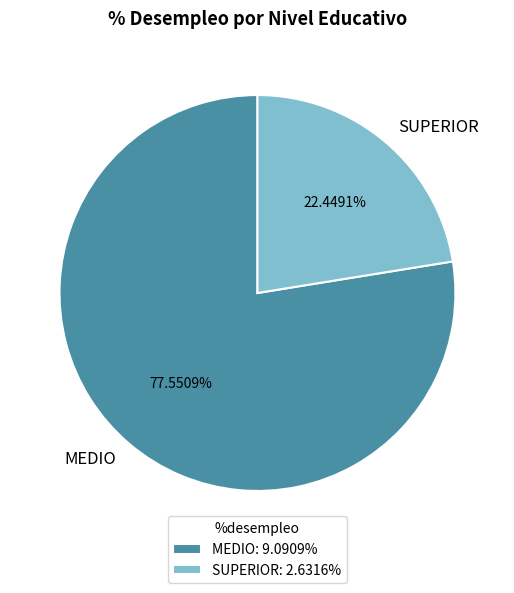

What is the ratio of the value at SUPERIOR to the value at MEDIO?

0.3